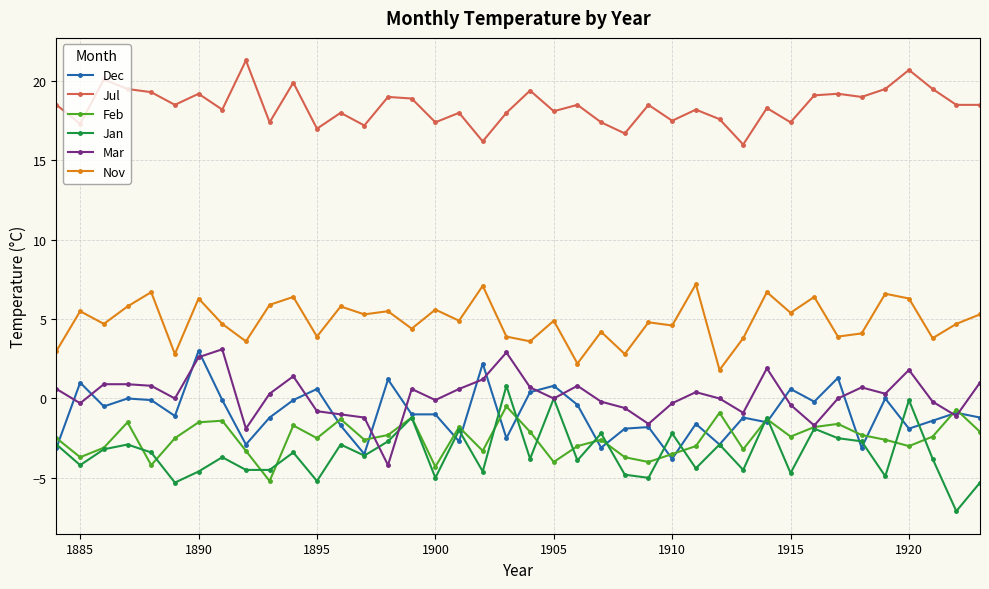

What is the minimum value for Jan?

-7.1